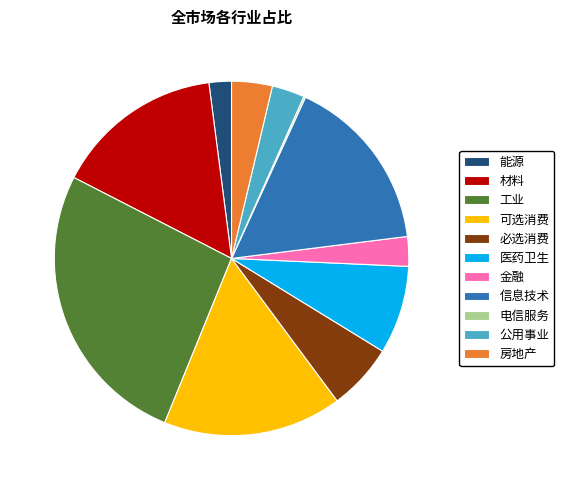

Does 房地产 represent more than half of the total?

No